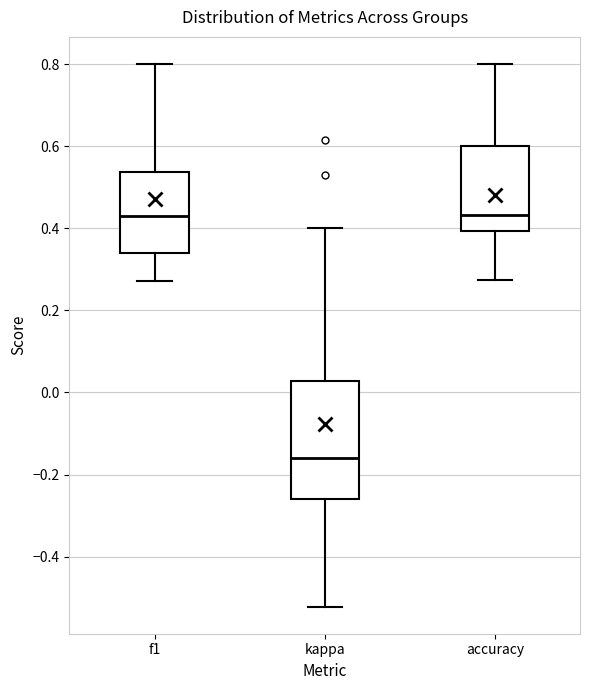

Reading left to right, read every box against the y-axis: the position of its median line, the range the box covers, and the ends of its whiskers. The values are not printed on the chart, so give them approximately, as read against the axis.

f1: median 0.42, box 0.34 to 0.54, whiskers 0.28 to 0.80
kappa: median -0.16, box -0.26 to 0.02, whiskers -0.52 to 0.40
accuracy: median 0.44, box 0.40 to 0.60, whiskers 0.28 to 0.80